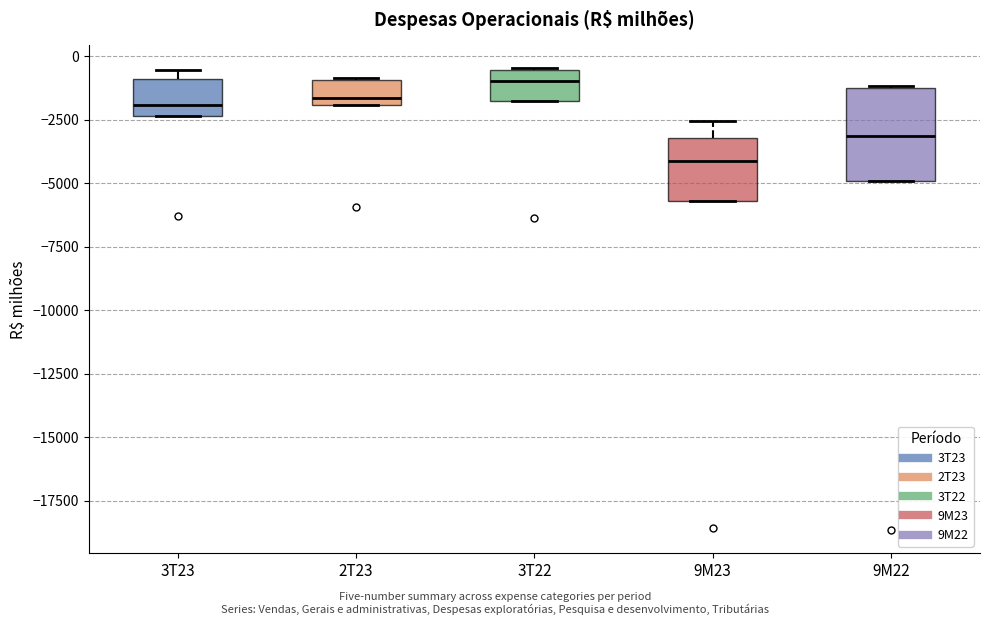

Comparing the boxes themselves (not the whiskers), which one is the tallest?

9M22